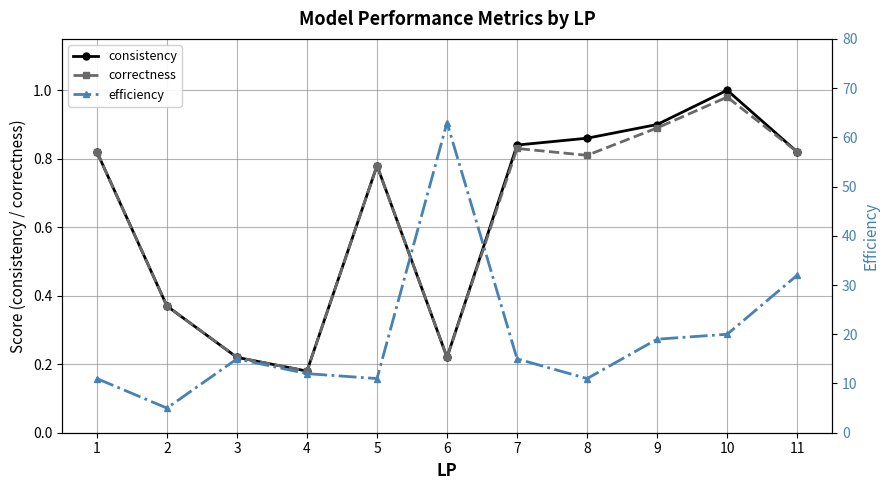

What is the value of the consistency point at the 2nd from the left?

0.4